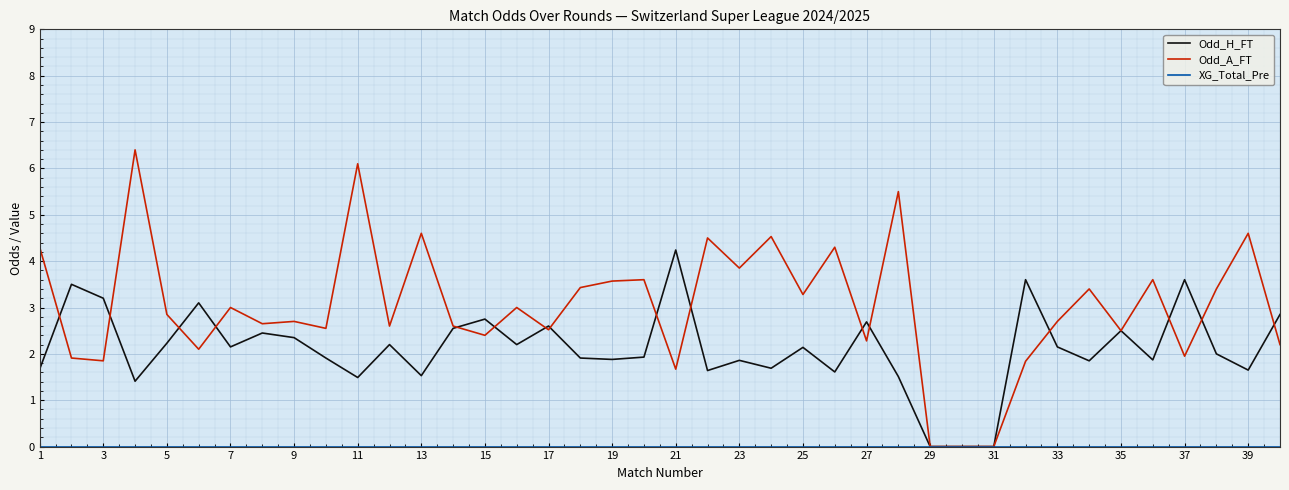

Which series has the widest spread of values?

Odd_A_FT